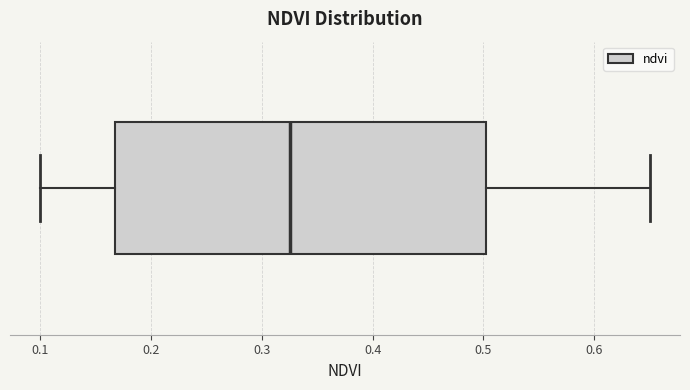

Read this box plot against the x-axis: the position of the median line, the range covered by the box, and the ends of both whiskers. The values are not printed on the chart, so give them approximately, as read against the axis.

median 0.33, box 0.17 to 0.50, whiskers 0.10 to 0.65